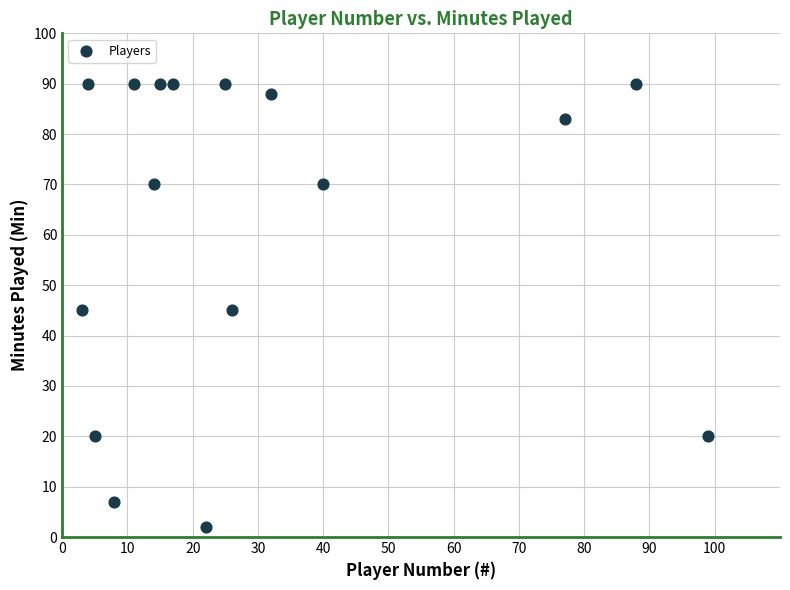

What is the range of X values (max minus min)?

96